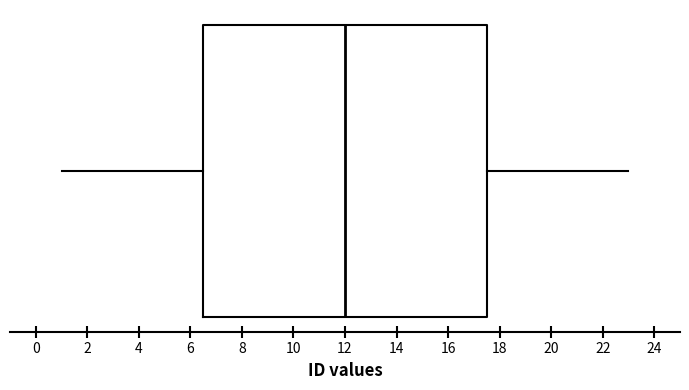

Transcribe this box plot: give where the median line is, the range the box spans, and where the two whiskers end, as read against the x-axis. The values are not printed on the chart, so give them approximately, as read against the axis.

median 12.0, box 6.6 to 17.6, whiskers 1.0 to 23.0